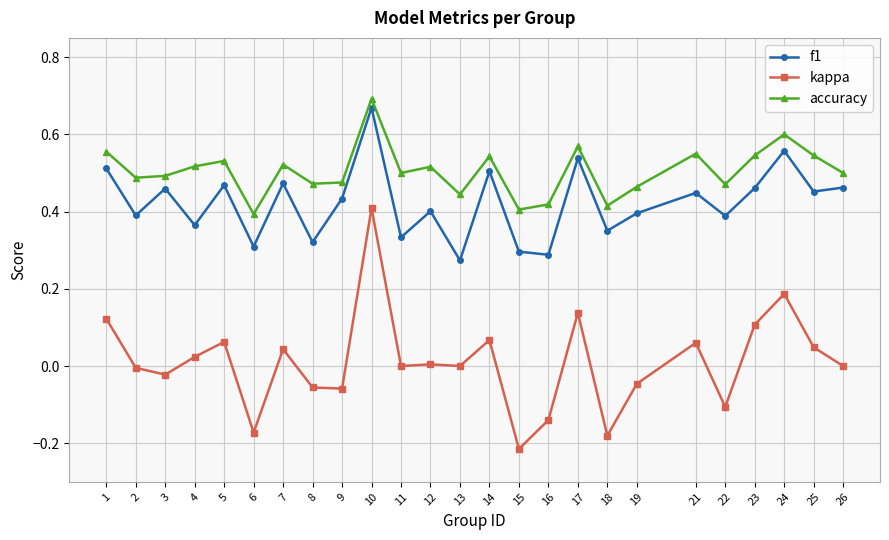

List the series in order of their overall mean, highest first.

accuracy, f1, kappa